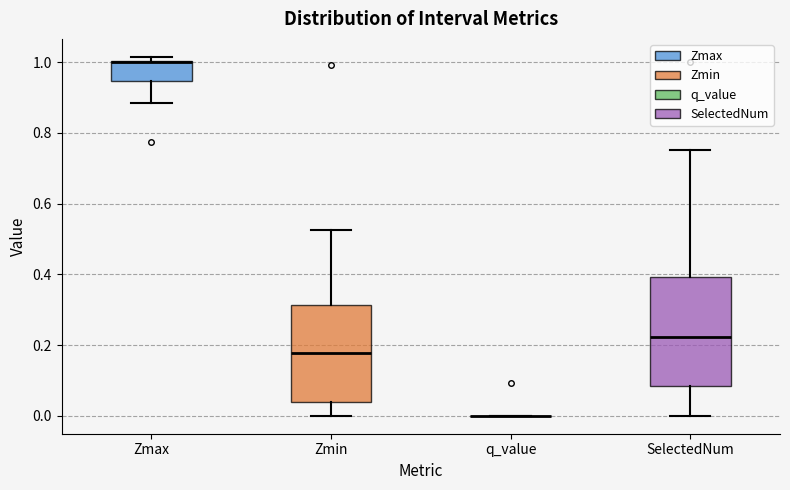

Where does the median line of the box for Zmin sit on the y-axis? The values are not printed on the chart, so give them approximately, as read against the axis.

0.18